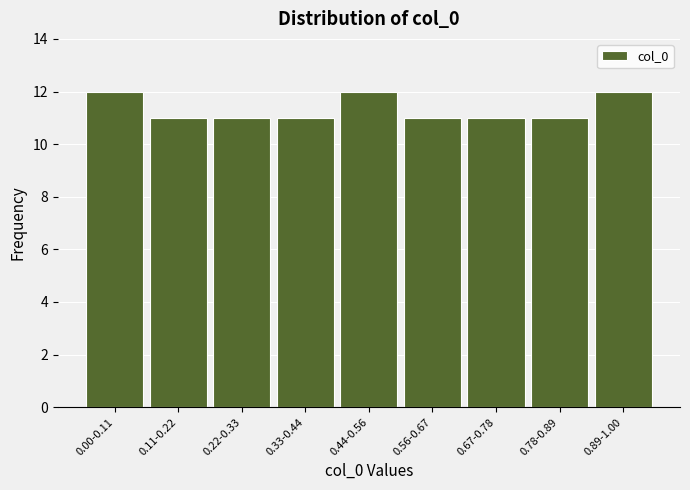

Reading left to right, list all the values displayed in this chart.

12	11	11	11	12	11	11	11	12